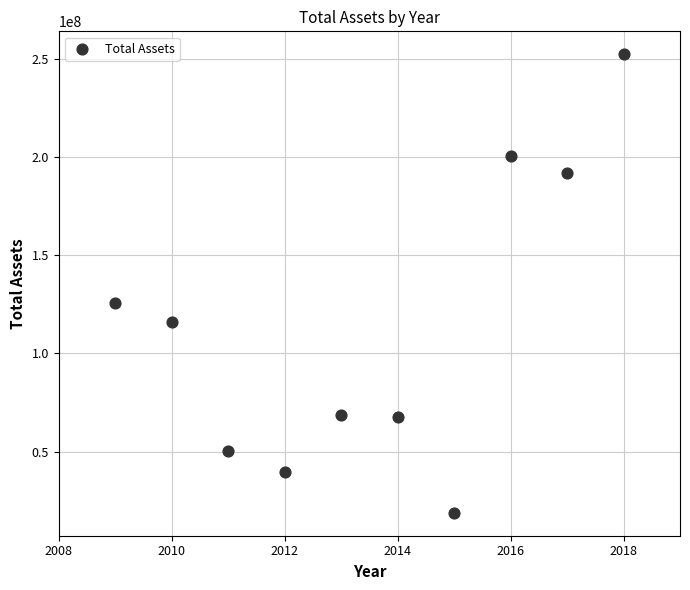

What is the range of Y values (max minus min)?

233844522